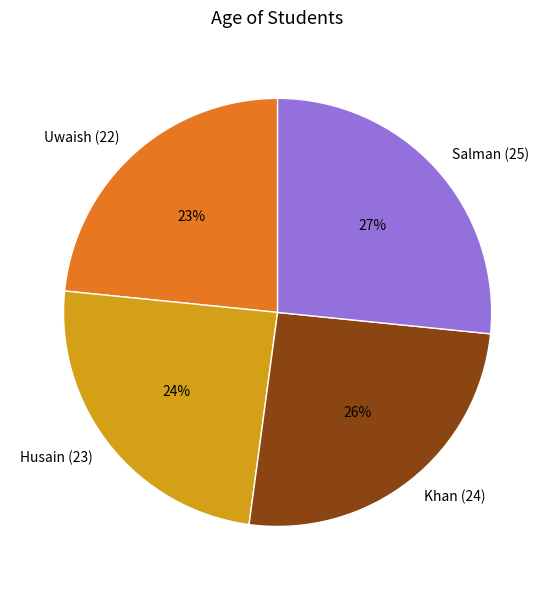

Which has a higher value, Khan (24) or Uwaish (22)?

Khan (24)